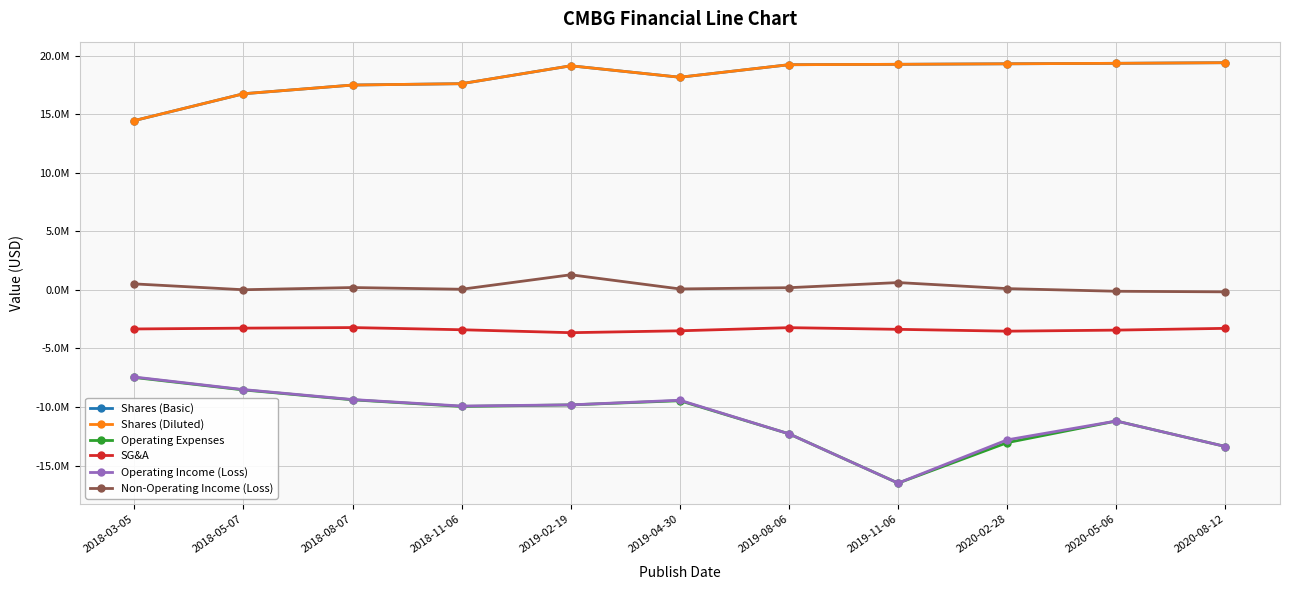

What is the difference between the maximum and second lowest values in the Non-Operating Income (Loss) series?

1407470